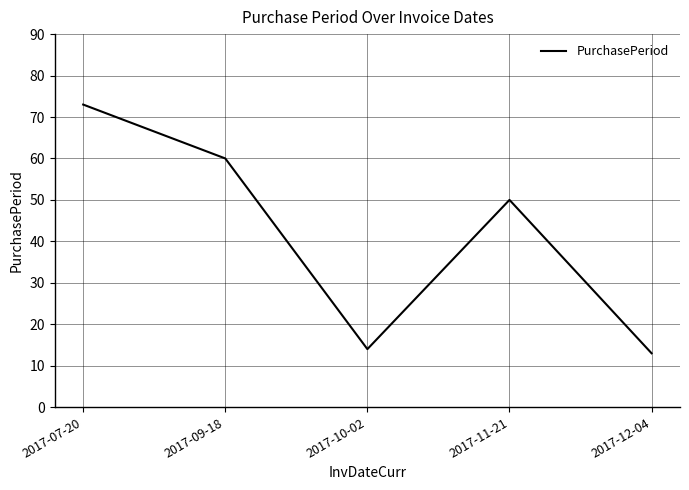

Which has a higher value, 2017-09-18 or 2017-11-21?

2017-09-18